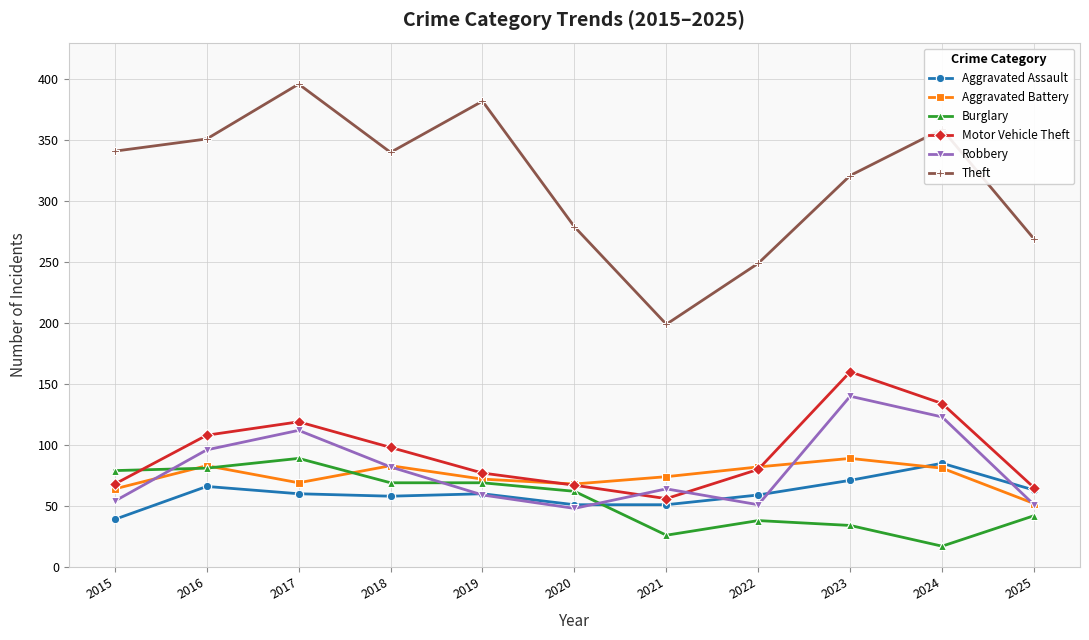

How many data points in Aggravated Battery are less than 74?

5